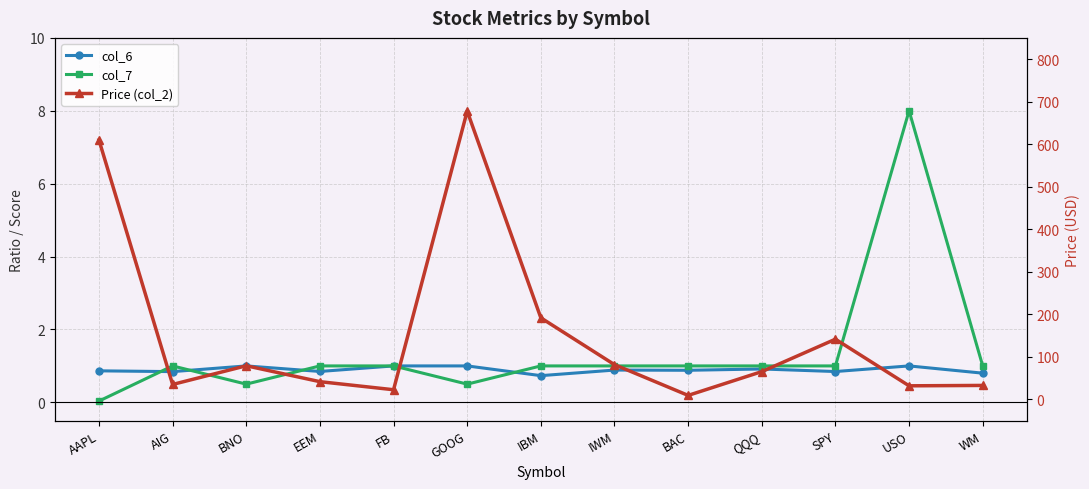

Where is col_6 nearest to the value 0?

IBM